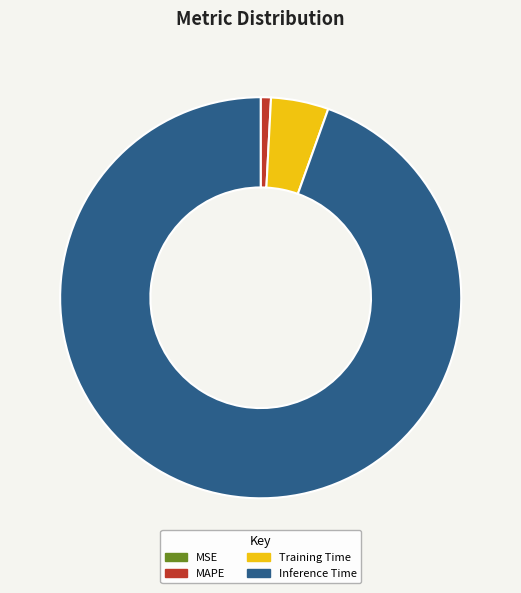

What is the largest slice in the pie chart?

Inference Time